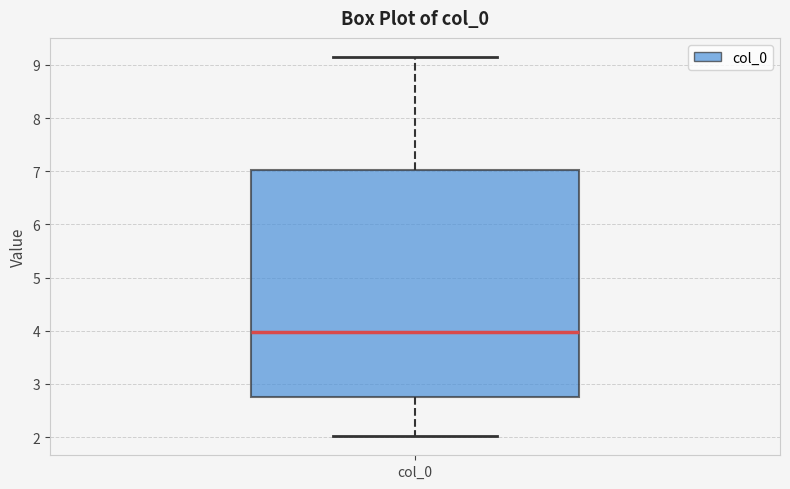

Where does the median line of the box for col_0 sit on the y-axis? The values are not printed on the chart, so give them approximately, as read against the axis.

4.0